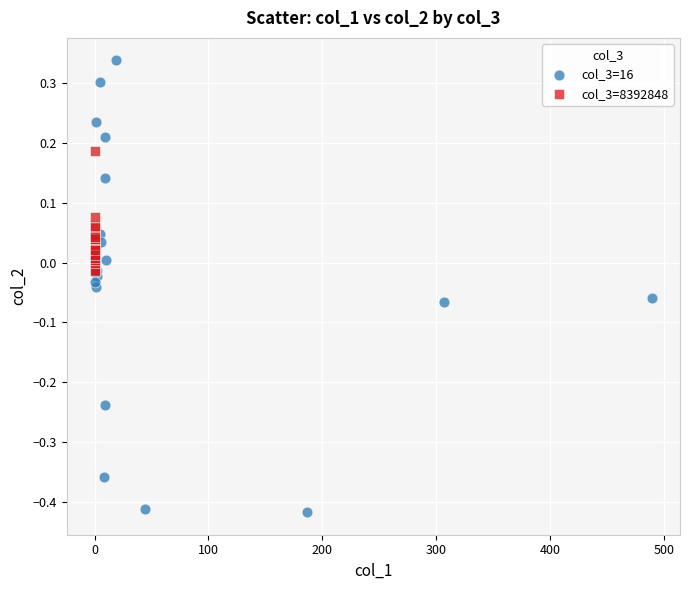

What are all the series names shown in the legend?

col_3=16, col_3=8392848